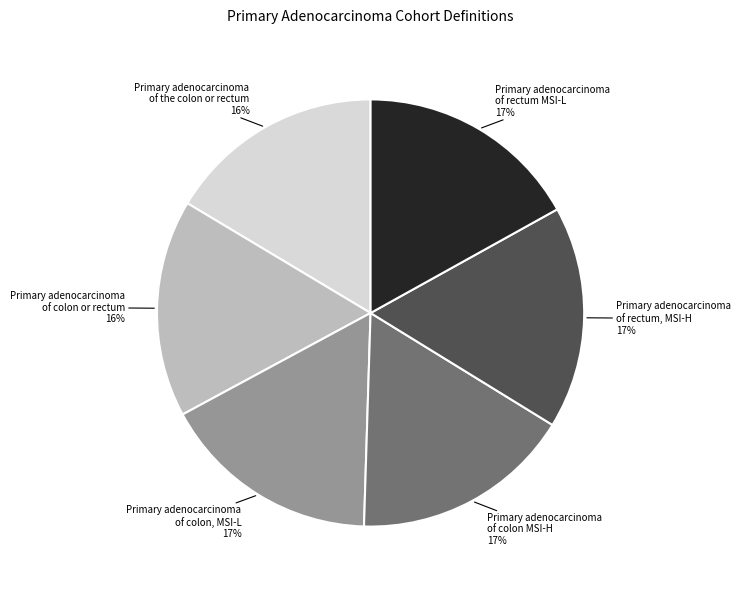

Is there any slice that represents more than half of the pie?

No